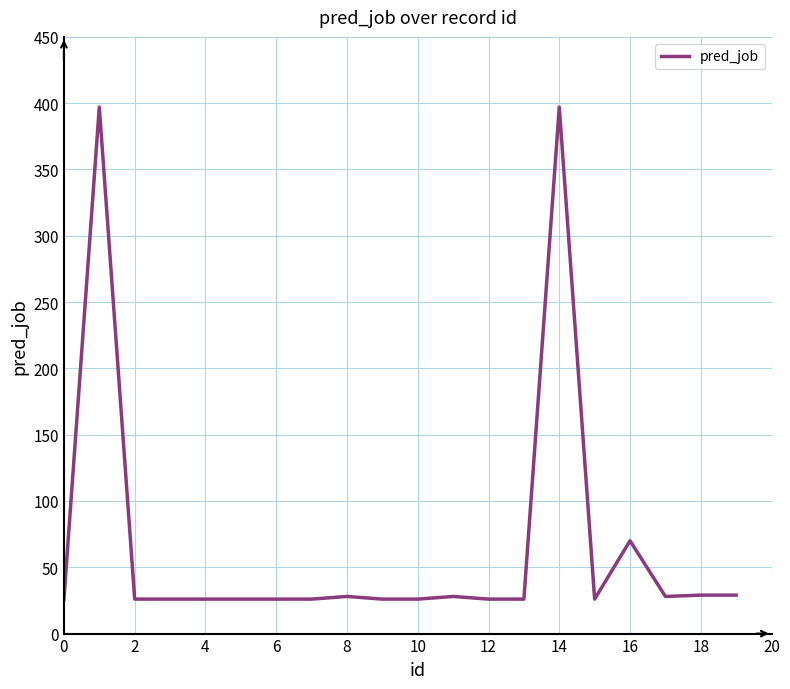

What is the maximum value shown in the chart?

397